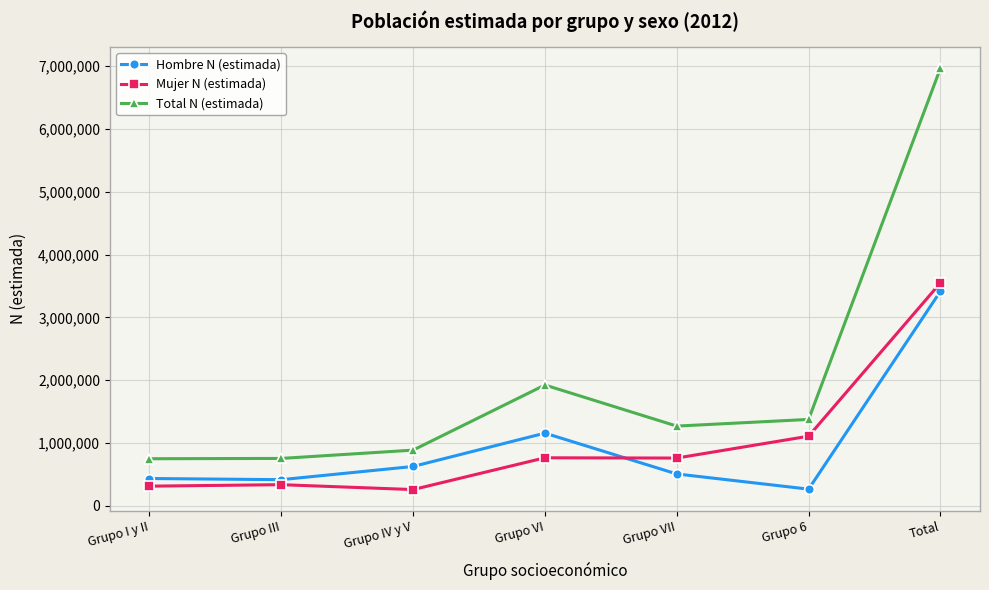

What is the difference between the Hombre N (estimada) values at Grupo VI and Grupo 6?

891248